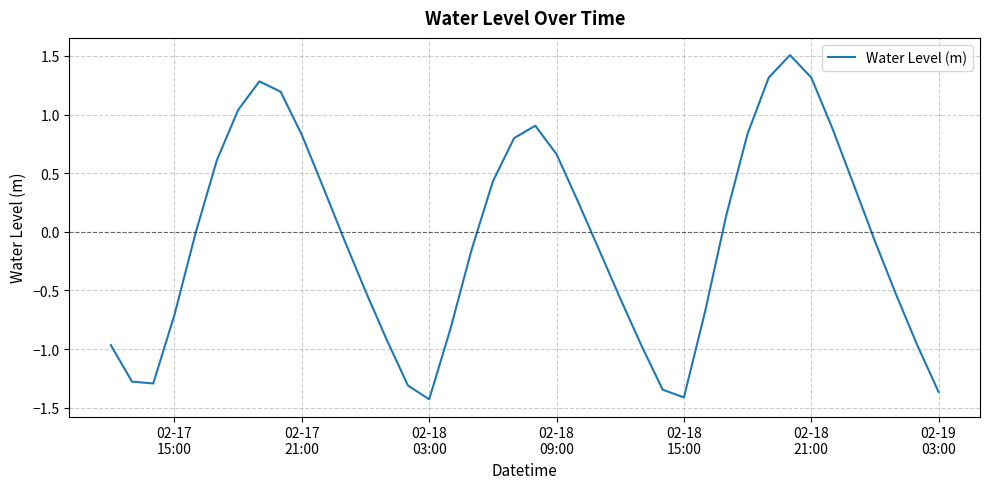

What is the maximum value shown in the chart?

1.5